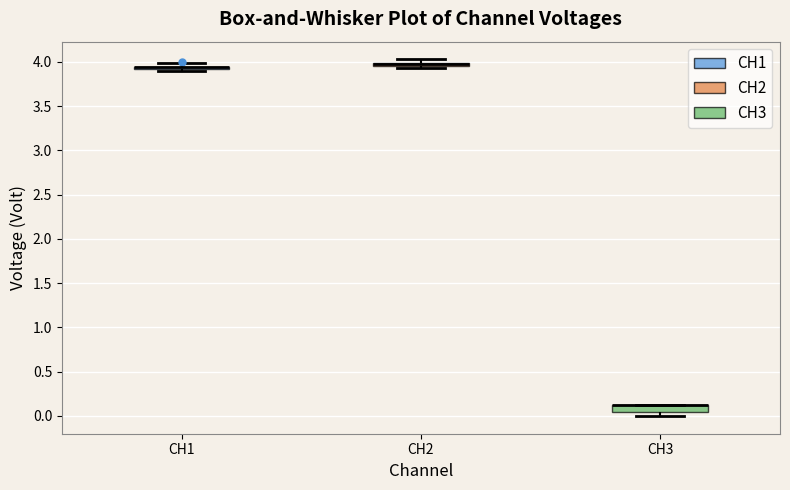

Where is the lower edge of the box for CH2 on the y-axis? The values are not printed on the chart, so give them approximately, as read against the axis.

3.95